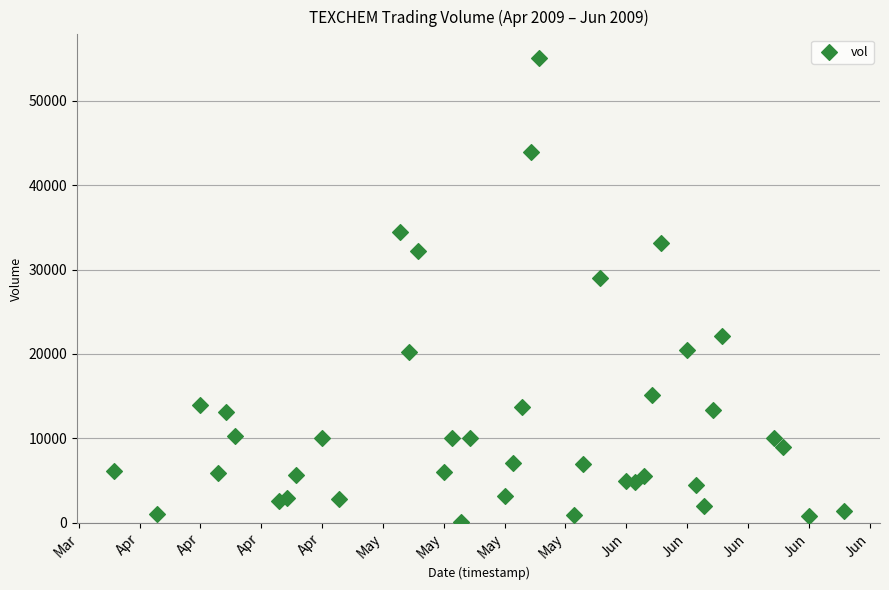

What Y value in the scatter plot is closest to 27600?

29000